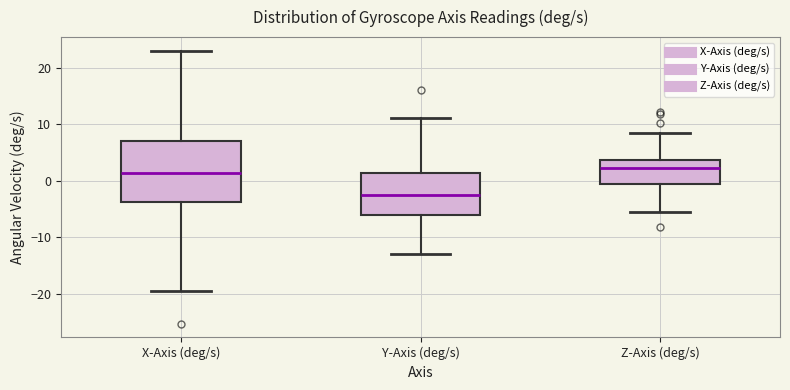

Reading left to right, read every box against the y-axis: the position of its median line, the range the box covers, and the ends of its whiskers. The values are not printed on the chart, so give them approximately, as read against the axis.

X-Axis (deg/s): median 1, box -4 to 7, whiskers -20 to 23
Y-Axis (deg/s): median -2, box -6 to 1, whiskers -13 to 11
Z-Axis (deg/s): median 2, box 0 to 4, whiskers -5 to 9